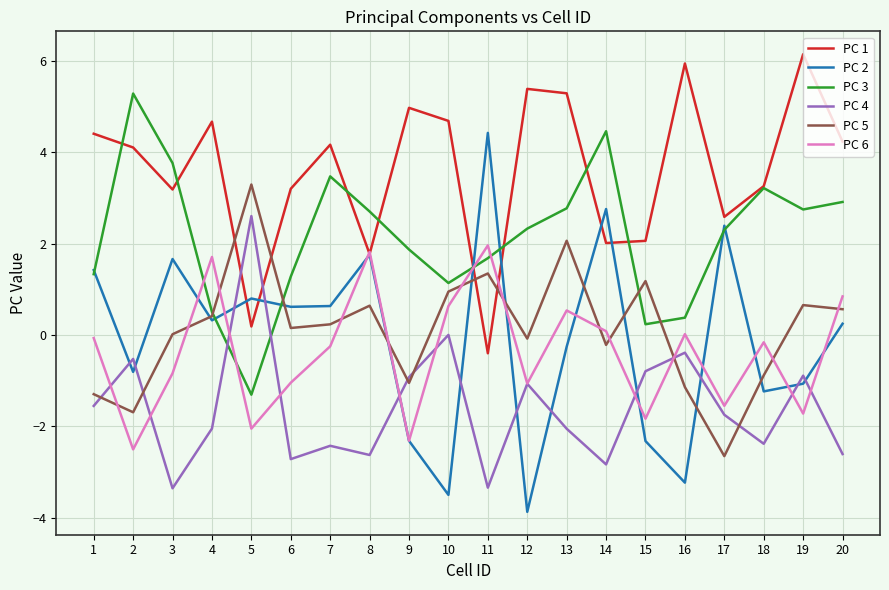

What is the sum of the PC 3 values at 1 and 16?

1.7